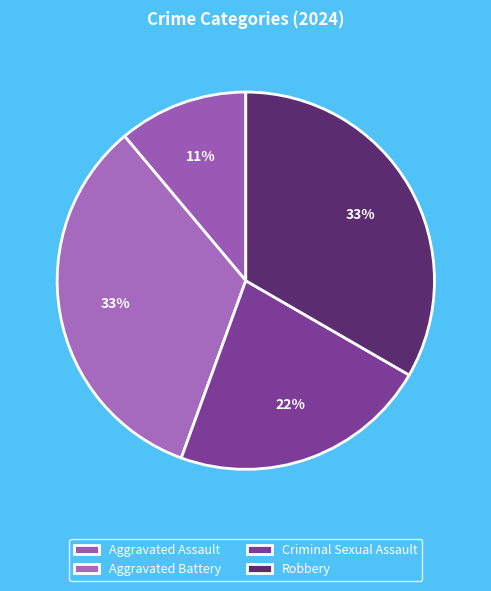

What percentage is the Aggravated Assault slice, to the nearest percent?

11%